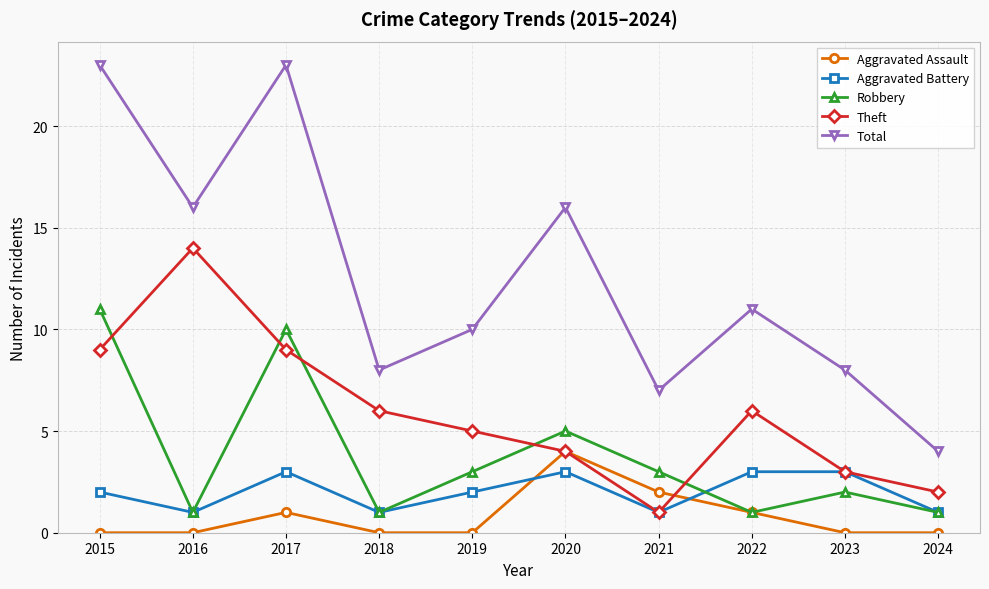

How many values in the Theft series are below 6?

5